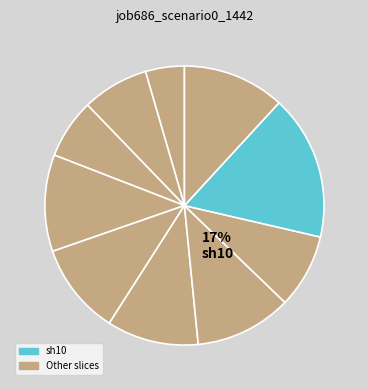

Count the number of slices in the pie.

10